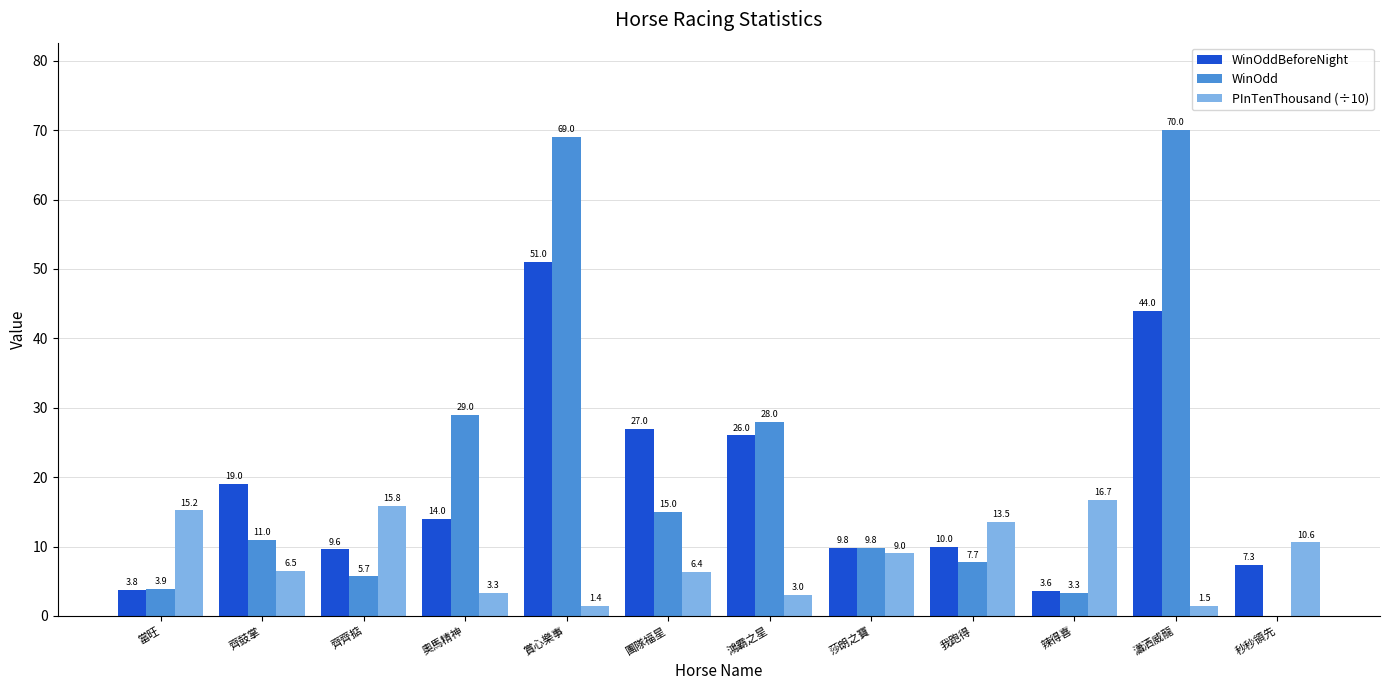

What is the sum of the WinOdd values at 我跑得 and 鴻霸之星?

35.7